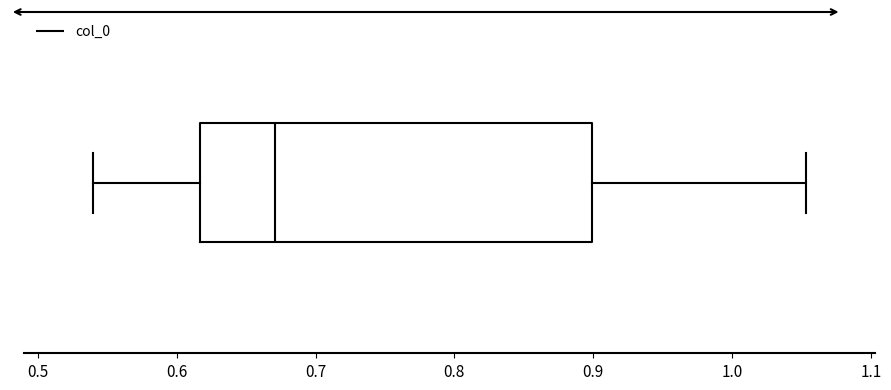

Transcribe this box plot: give where the median line is, the range the box spans, and where the two whiskers end, as read against the x-axis. The values are not printed on the chart, so give them approximately, as read against the axis.

median 0.67, box 0.62 to 0.90, whiskers 0.54 to 1.05